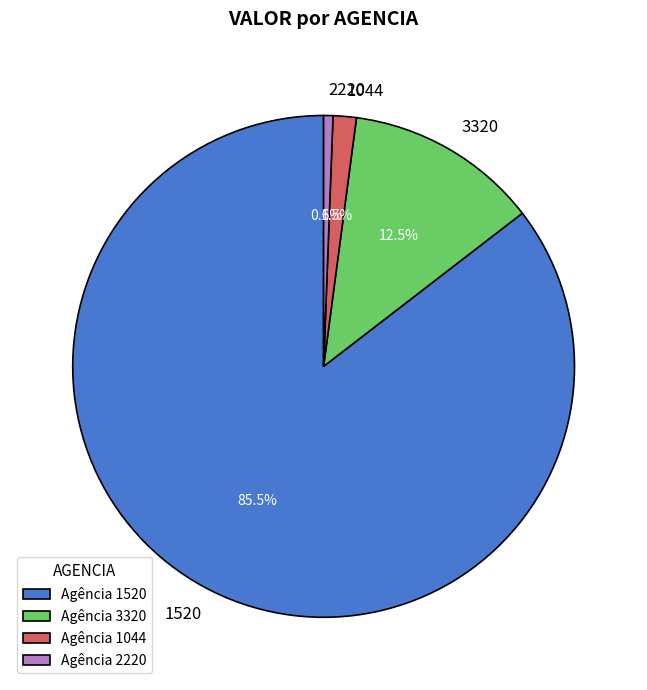

Which has a higher value, 1044 or 2220?

1044